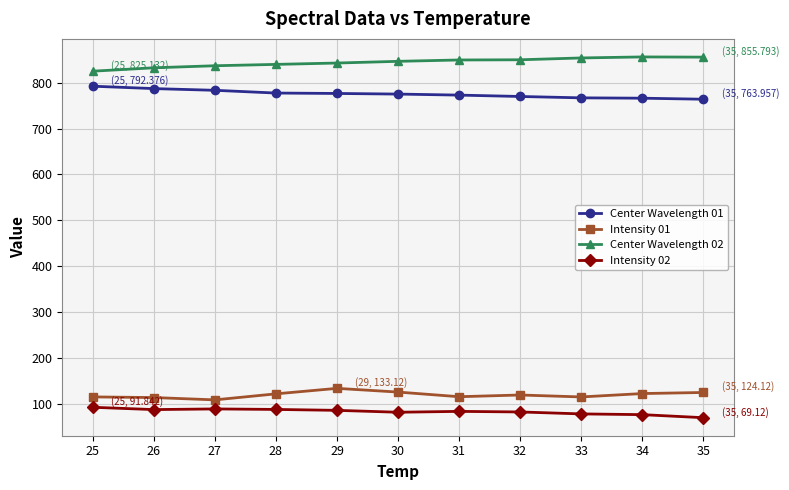

How many lines are shown in the chart?

4